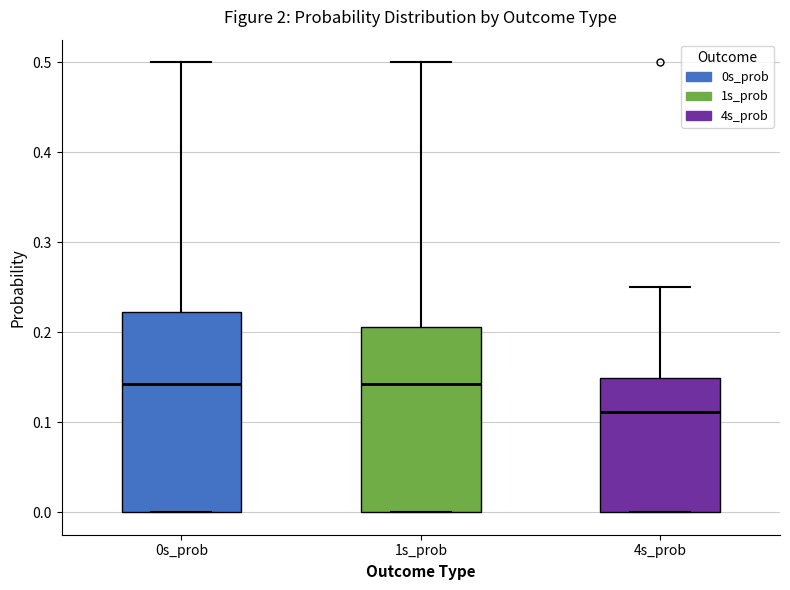

Reading left to right, transcribe this box plot: for each box, give where its median line is, the range the box spans, and where its two whiskers end, as read against the y-axis. The values are not printed on the chart, so give them approximately, as read against the axis.

0s_prob: median 0.14, box 0.00 to 0.22, whiskers 0.00 to 0.50
1s_prob: median 0.14, box 0.00 to 0.21, whiskers 0.00 to 0.50
4s_prob: median 0.11, box 0.00 to 0.15, whiskers 0.00 to 0.25